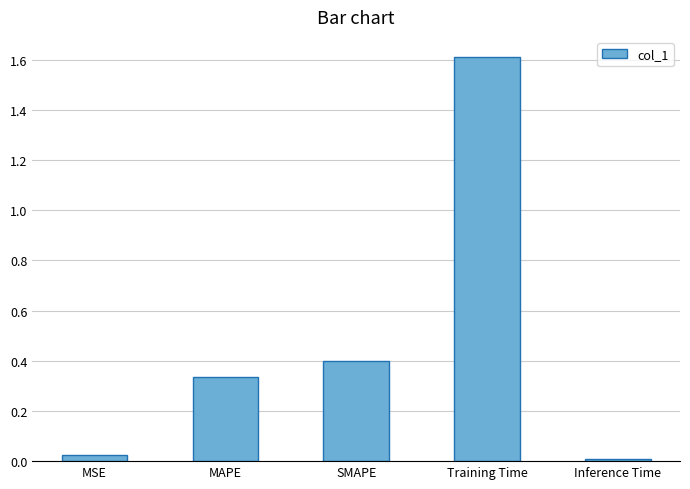

What is the change in value from MAPE to Training Time?

+1.3